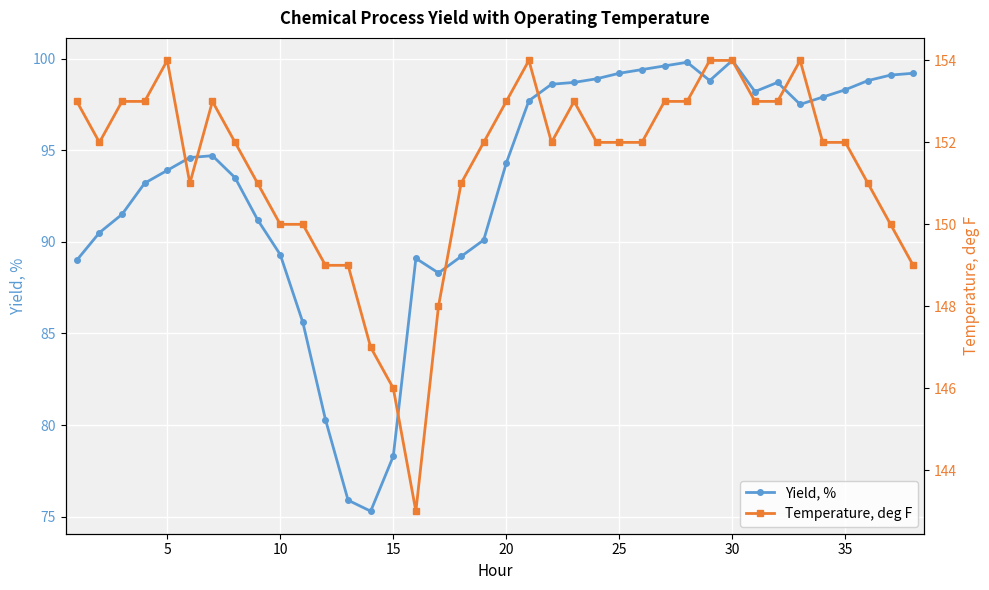

What is the minimum value for Yield, %?

75.3